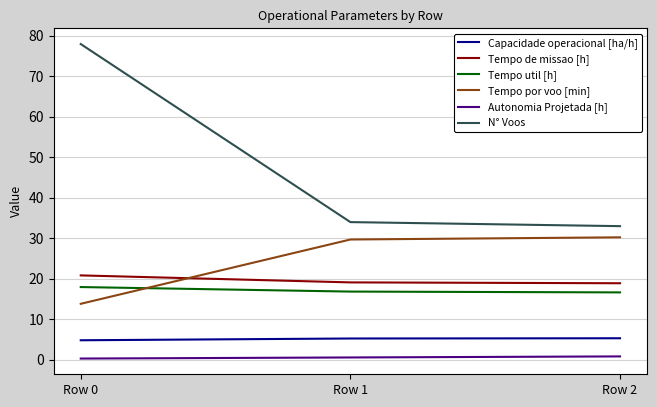

Which series changed the most between Row 0 and Row 1?

N° Voos